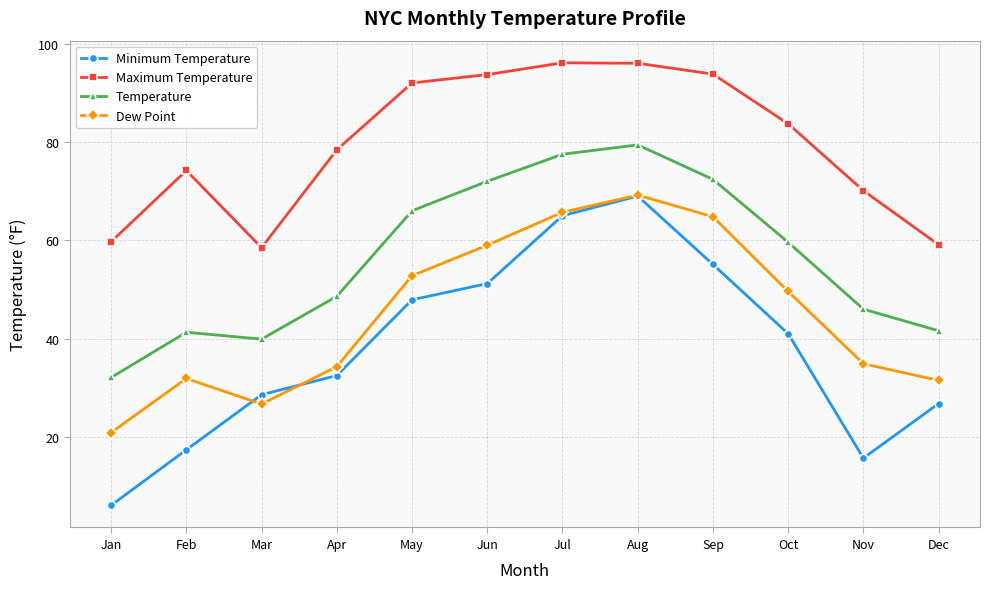

What is the difference between the highest and lowest values at Jan?

53.6